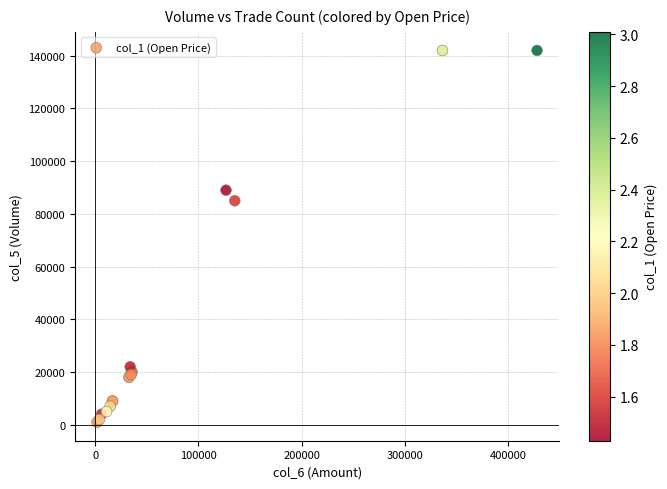

What Y value in the scatter plot is closest to 71500?

85000